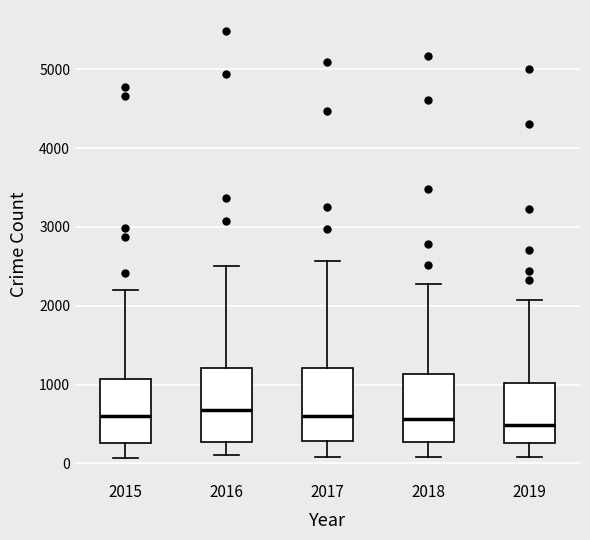

Reading left to right, transcribe this box plot: for each box, give where its median line is, the range the box spans, and where its two whiskers end, as read against the y-axis. The values are not printed on the chart, so give them approximately, as read against the axis.

2015: median 600, box 300 to 1100, whiskers 100 to 2200
2016: median 700, box 300 to 1200, whiskers 100 to 2500
2017: median 600, box 300 to 1200, whiskers 100 to 2600
2018: median 600, box 300 to 1100, whiskers 100 to 2300
2019: median 500, box 300 to 1000, whiskers 100 to 2100